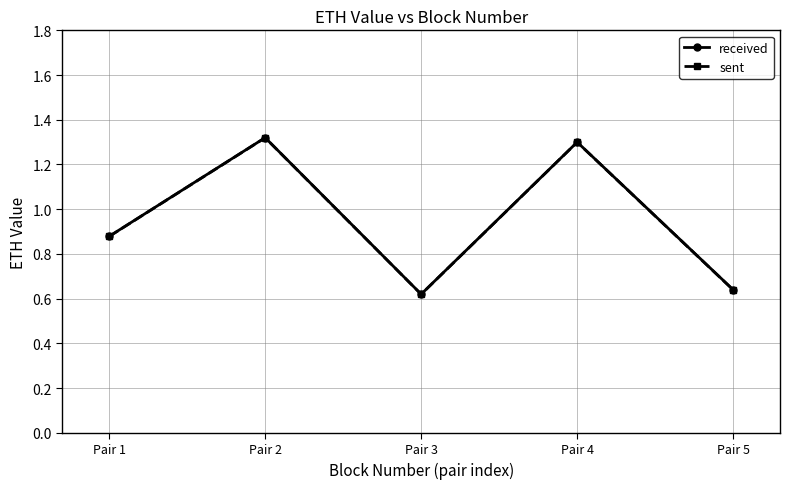

How many interior local valleys does the sent series have?

1